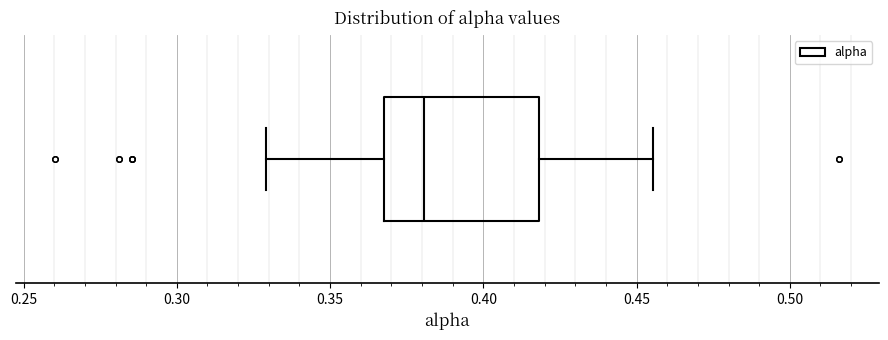

Transcribe this box plot: give where the median line is, the range the box spans, and where the two whiskers end, as read against the x-axis. The values are not printed on the chart, so give them approximately, as read against the axis.

median 0.380, box 0.370 to 0.420, whiskers 0.330 to 0.455